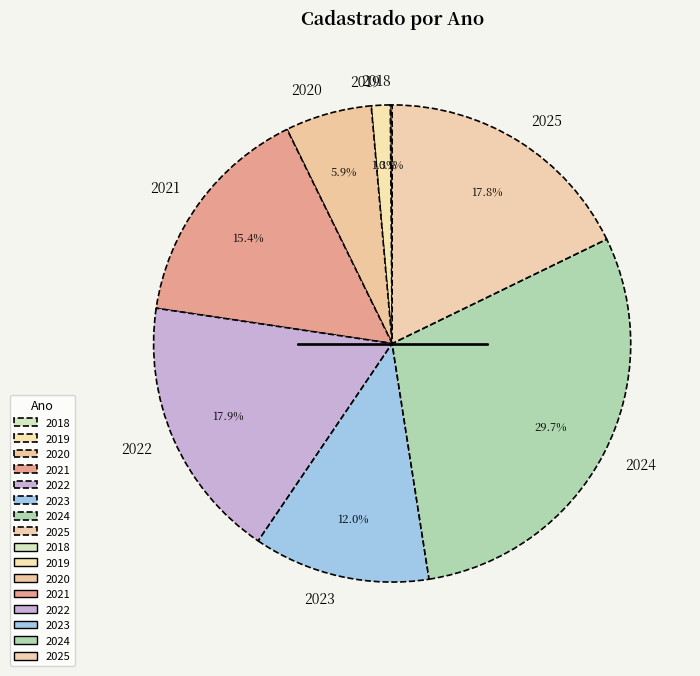

Does 2020 account for over 50% of the chart?

No